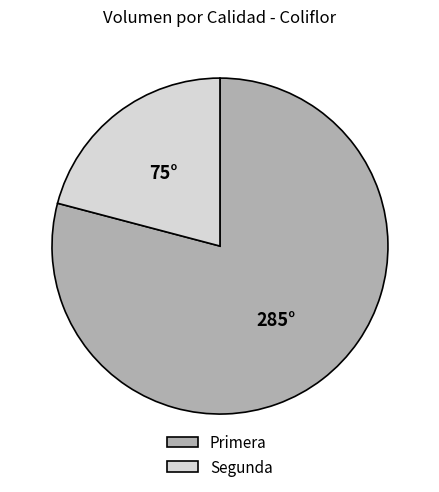

Do Primera and Segunda together represent more than half of the pie?

Yes